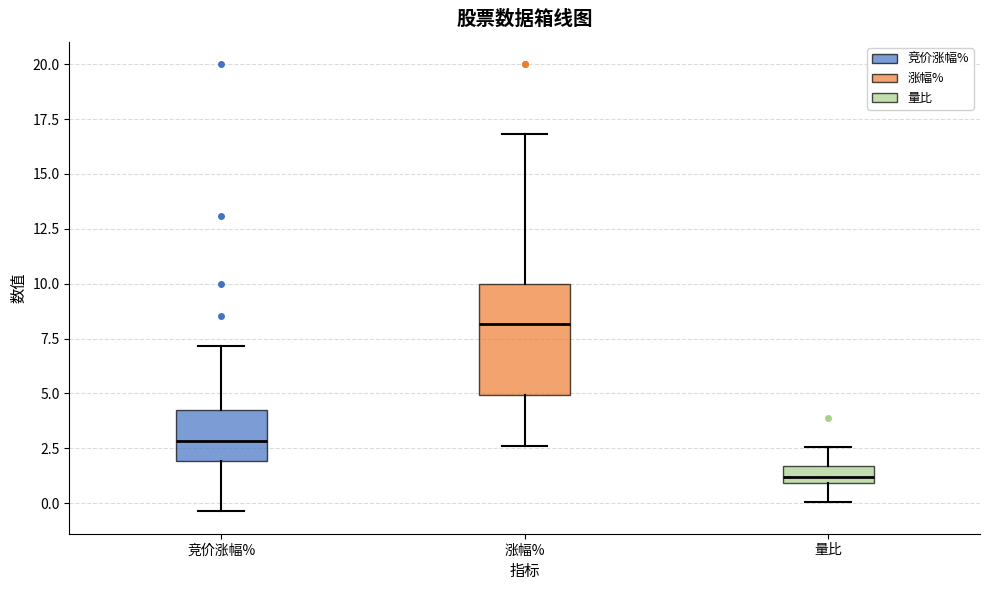

Reading left to right, transcribe this box plot: for each box, give where its median line is, the range the box spans, and where its two whiskers end, as read against the y-axis. The values are not printed on the chart, so give them approximately, as read against the axis.

竞价涨幅%: median 3.0, box 2.0 to 4.5, whiskers -0.5 to 7.0
涨幅%: median 8.0, box 5.0 to 10.0, whiskers 2.5 to 17.0
量比: median 1.0 (inside the box), box 1.0 to 1.5, whiskers 0.0 to 2.5